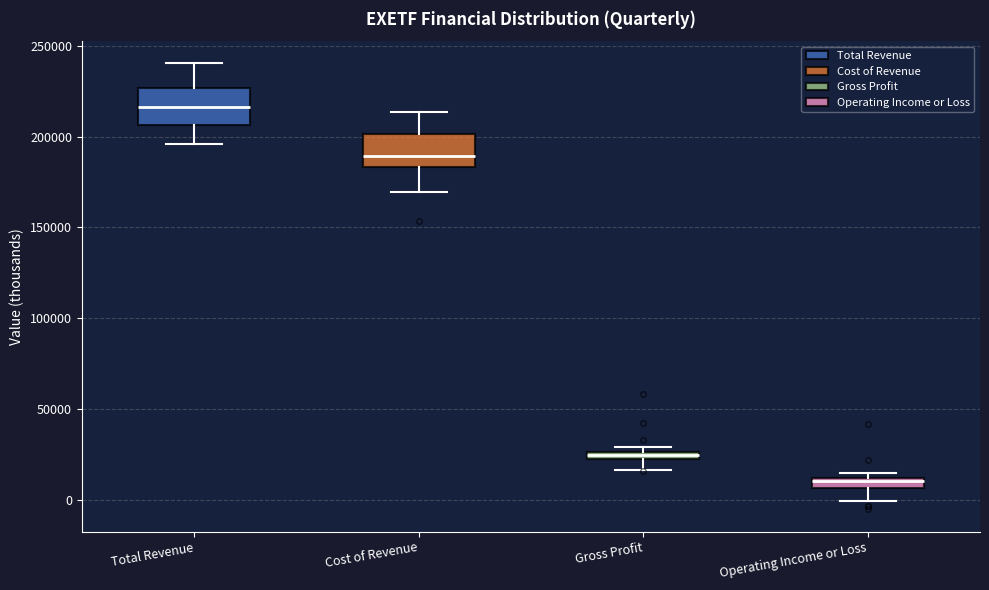

Where is the upper edge of the box for Gross Profit on the y-axis? The values are not printed on the chart, so give them approximately, as read against the axis.

25000